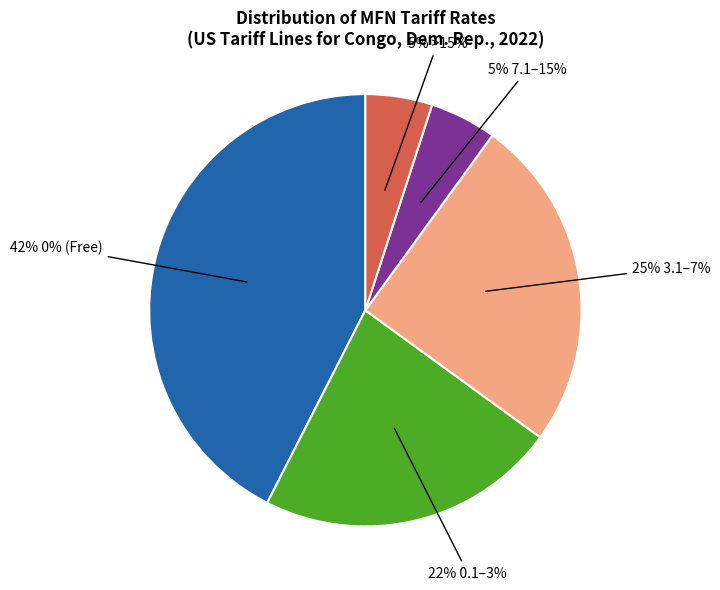

Does any single category account for the majority?

No